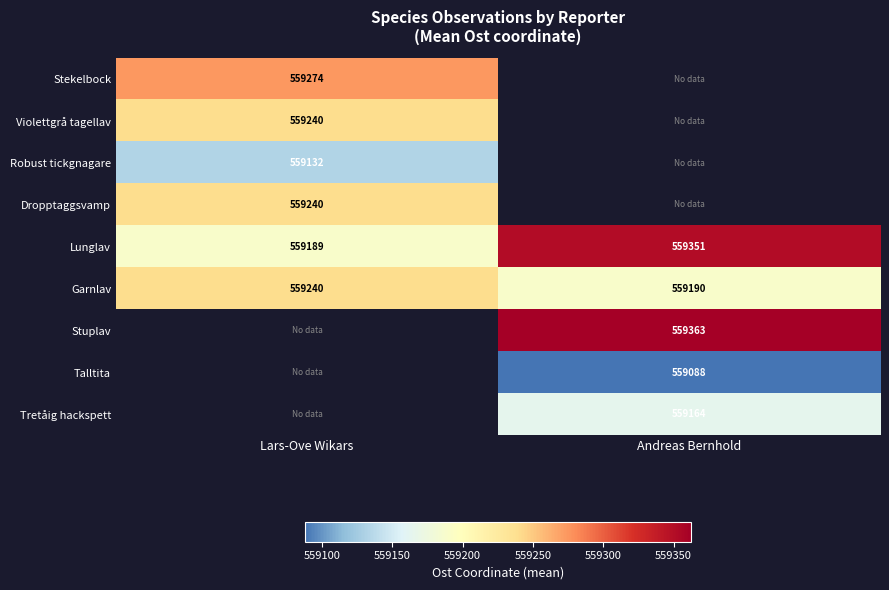

Where is Lunglav nearest to the value 559270?

Lars-Ove Wikars